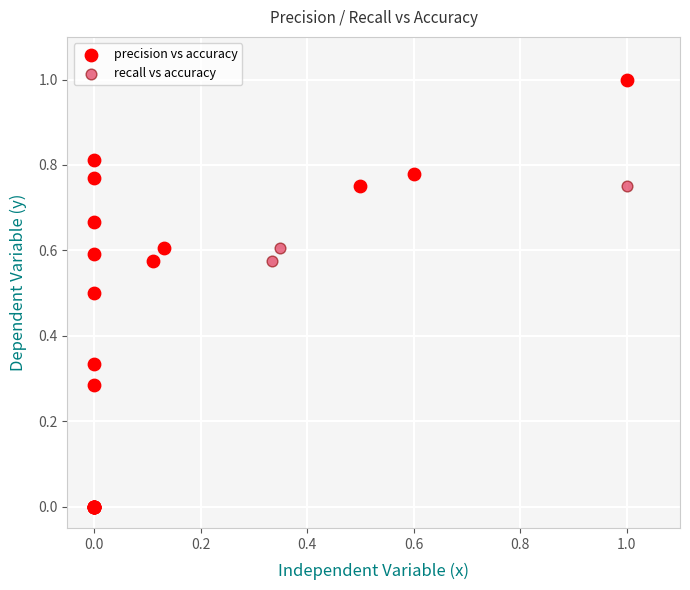

What are all the series names shown in the legend?

precision vs accuracy, recall vs accuracy